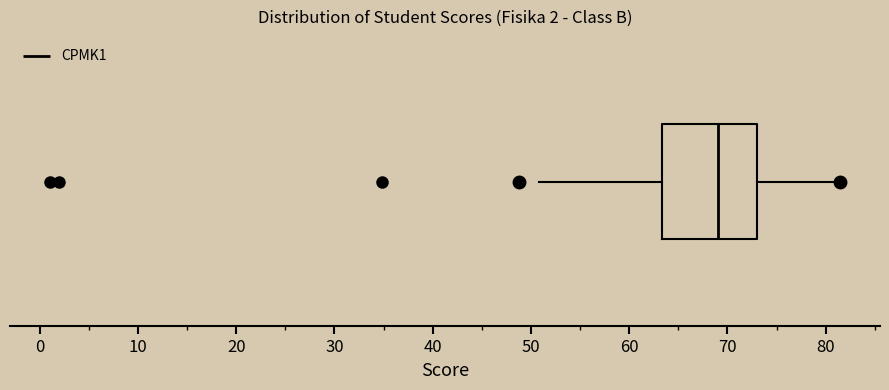

Read this box plot against the x-axis: the position of the median line, the range covered by the box, and the ends of both whiskers. The values are not printed on the chart, so give them approximately, as read against the axis.

median 69, box 63 to 73, whiskers 51 to 82